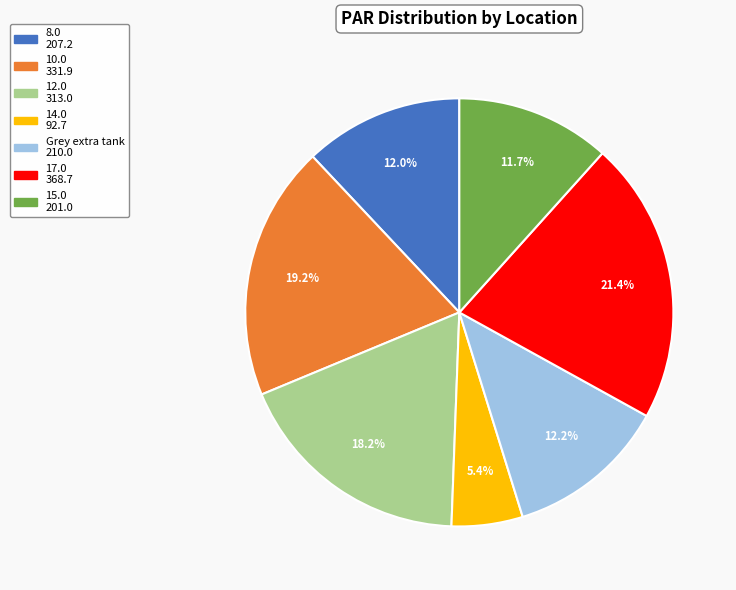

Is there a majority slice in this chart?

No